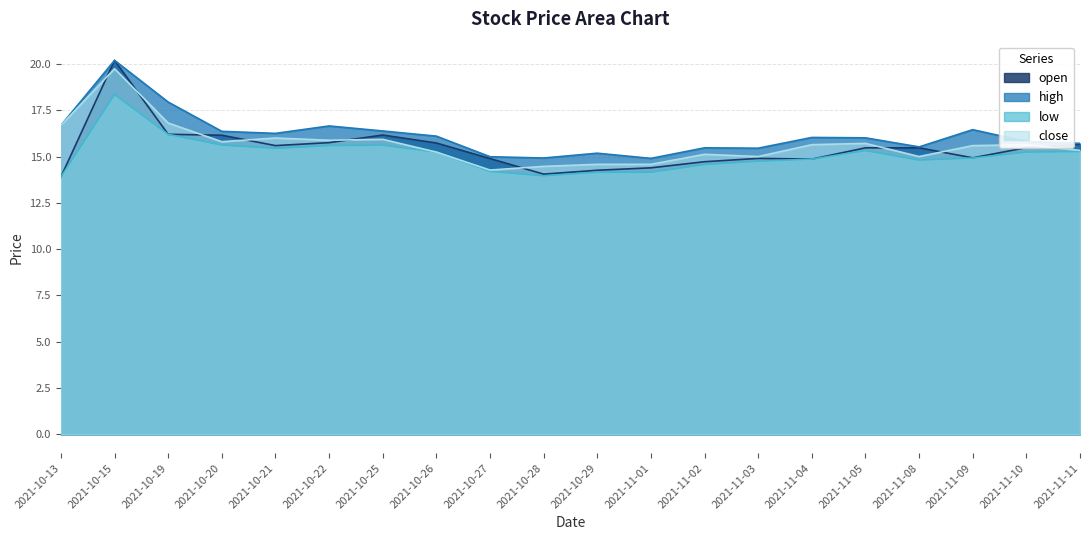

What is the sum of all high values?

323.0